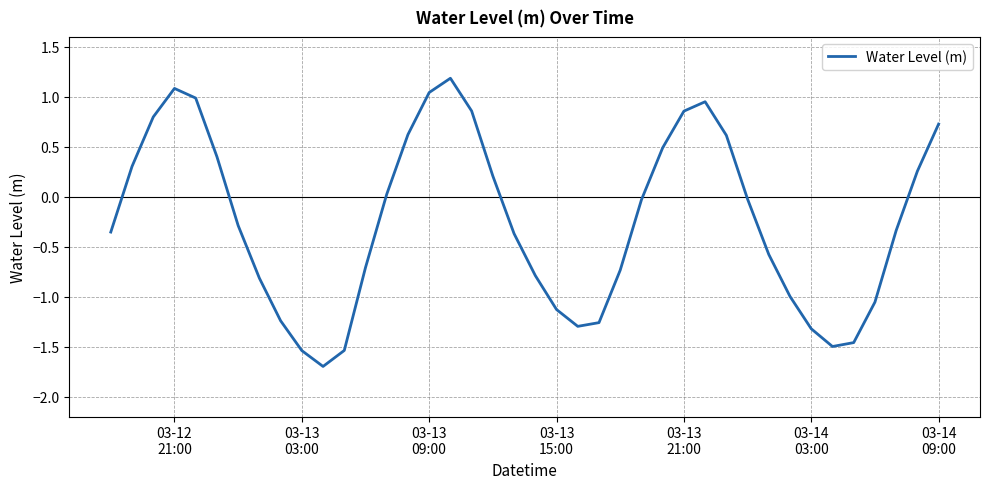

What is the difference between the maximum and minimum values?

2.9